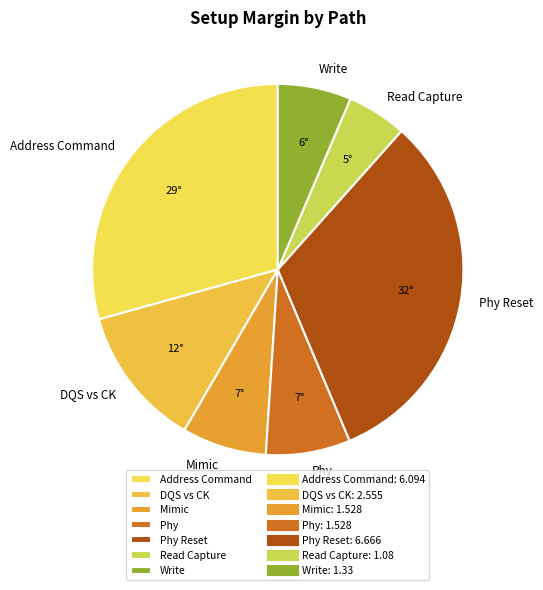

How many slices are in this pie chart?

7